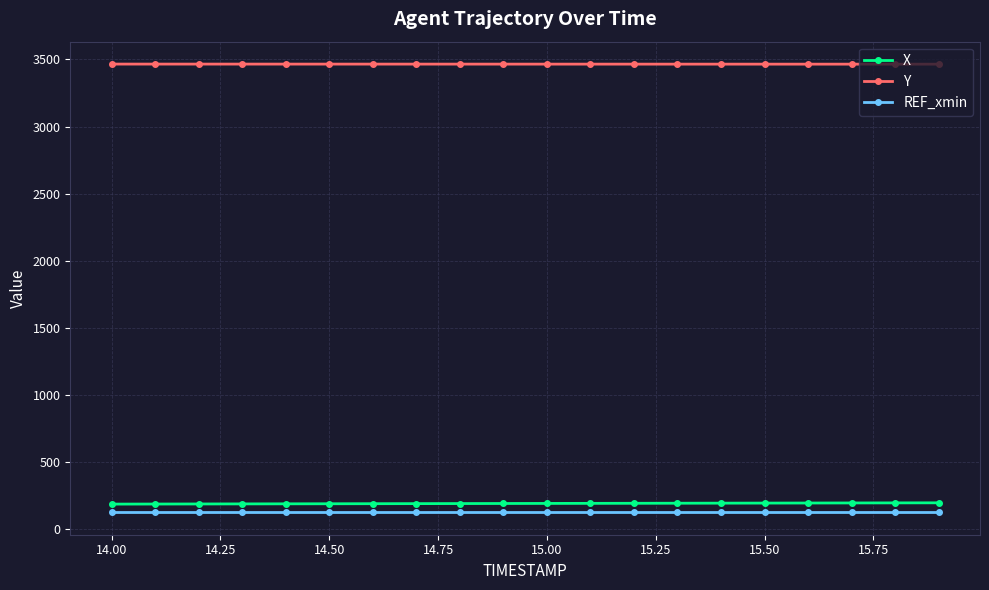

Which series has the largest total across all categories?

Y